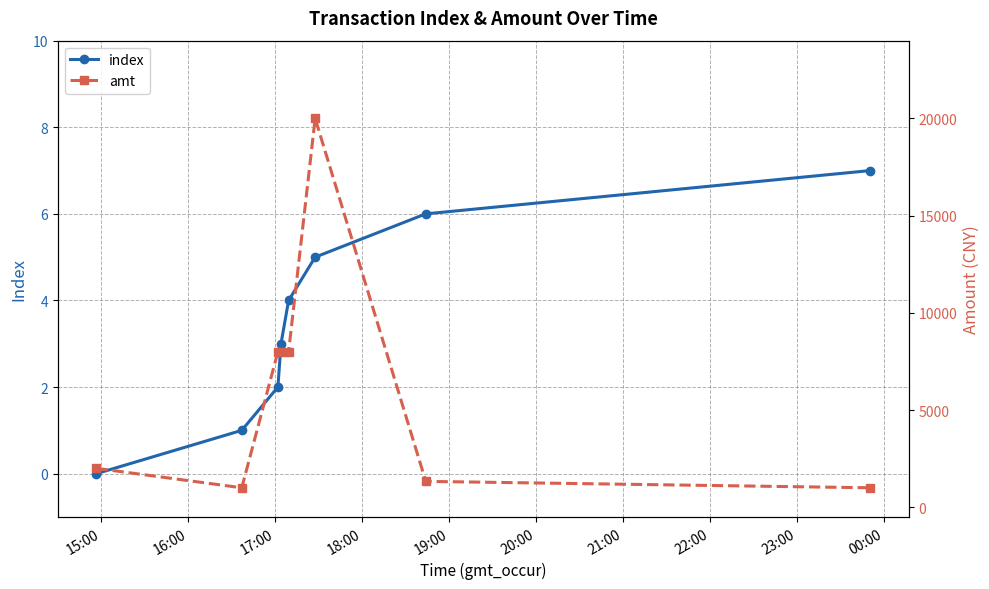

True or false: index has more than 2 interior local peaks.

False